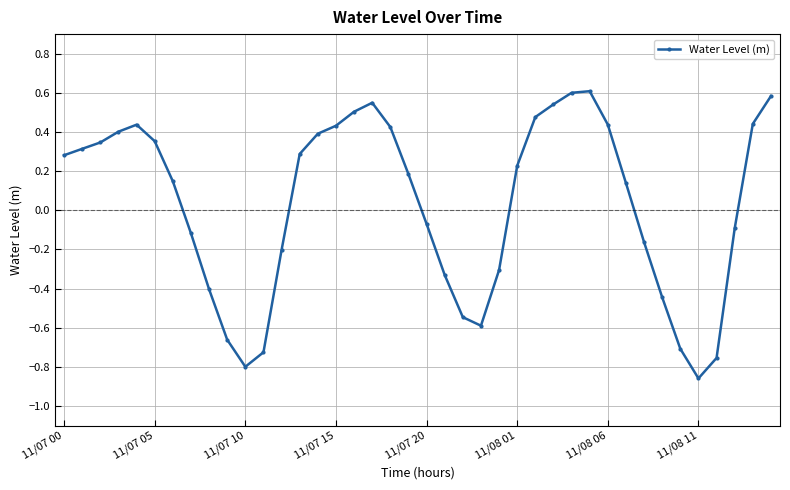

What is the difference between the second highest and second lowest values?

1.4